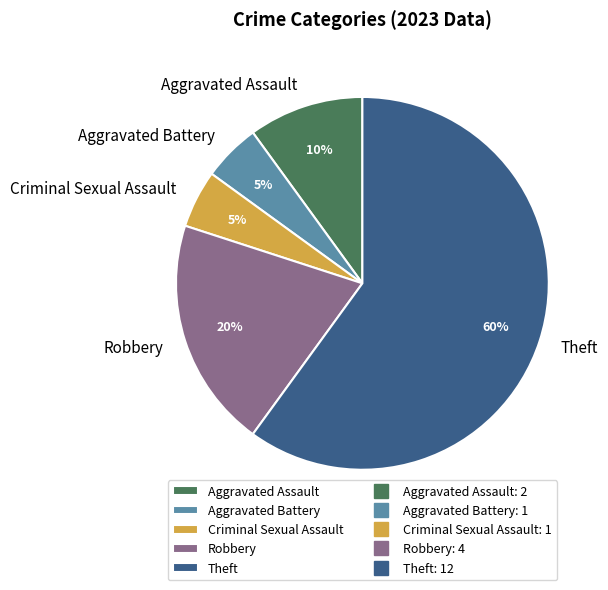

Approximately how many times larger is the value at Aggravated Battery compared to Criminal Sexual Assault?

1.0